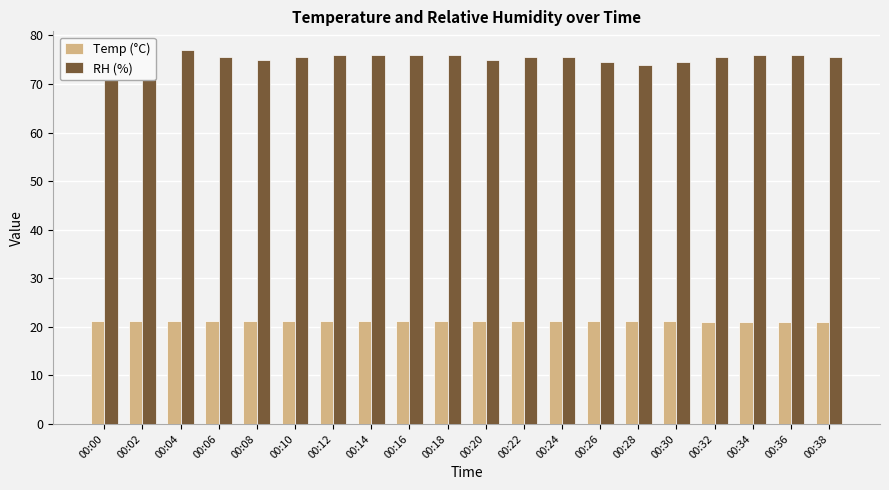

Reading left to right, extract all data points from this chart.

Temp (°C): 00:00=21.1	00:02=21.1	00:04=21.1	00:06=21.1	00:08=21.1	00:10=21.1	00:12=21.1	00:14=21.1	00:16=21.1	00:18=21.1	00:20=21.1	00:22=21.1	00:24=21.1	00:26=21.1	00:28=21.1	00:30=21.1	00:32=21.1	00:34=21.0	00:36=21.0	00:38=21.1
RH (%): 00:00=77.0	00:02=77.0	00:04=77.0	00:06=75.5	00:08=75.0	00:10=75.5	00:12=76.0	00:14=76.0	00:16=76.0	00:18=76.0	00:20=75.0	00:22=75.5	00:24=75.5	00:26=74.5	00:28=74.0	00:30=74.5	00:32=75.5	00:34=76.0	00:36=76.0	00:38=75.5